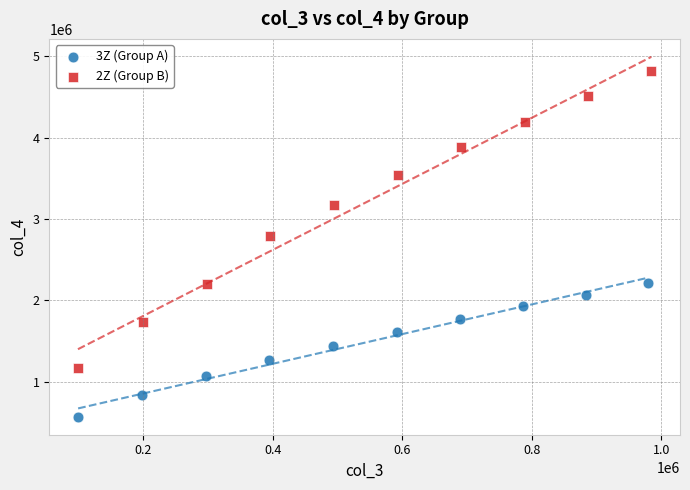

Which series contains the lowest Y value?

3Z (Group A)